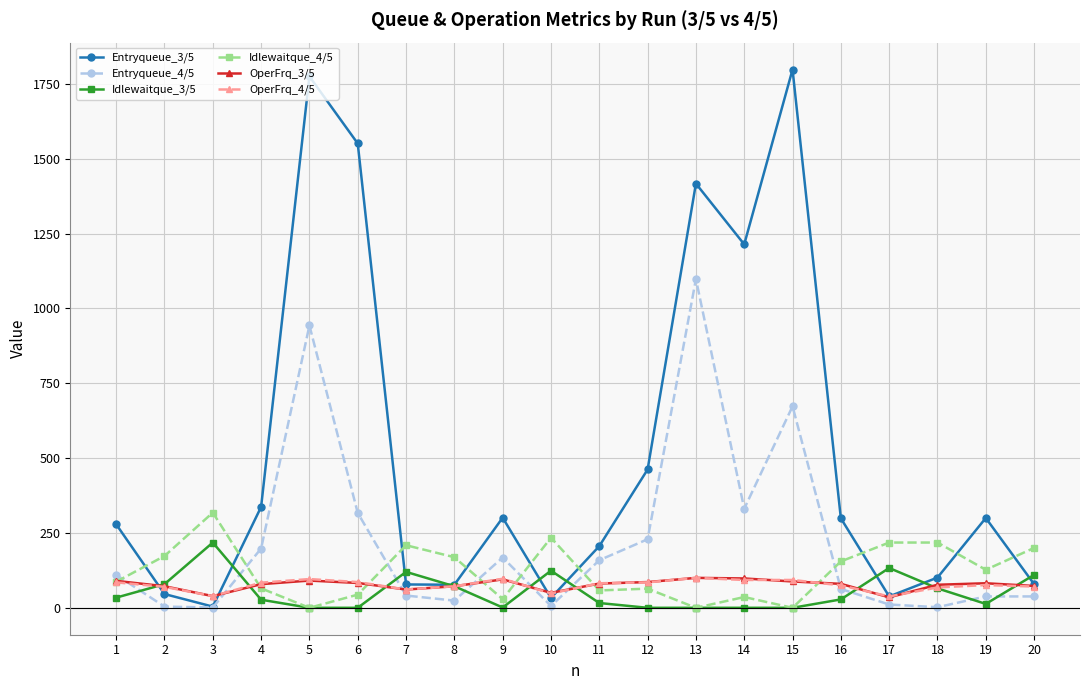

The value of OperFrq_4/5 at 7 is 61. True or false?

True